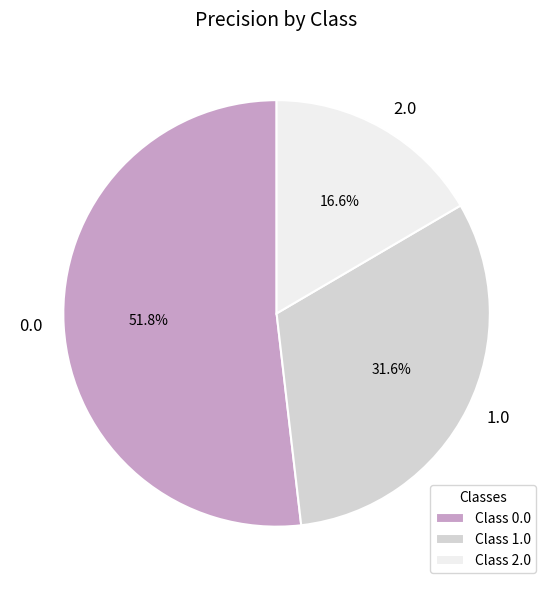

How many slices are in this pie chart?

3